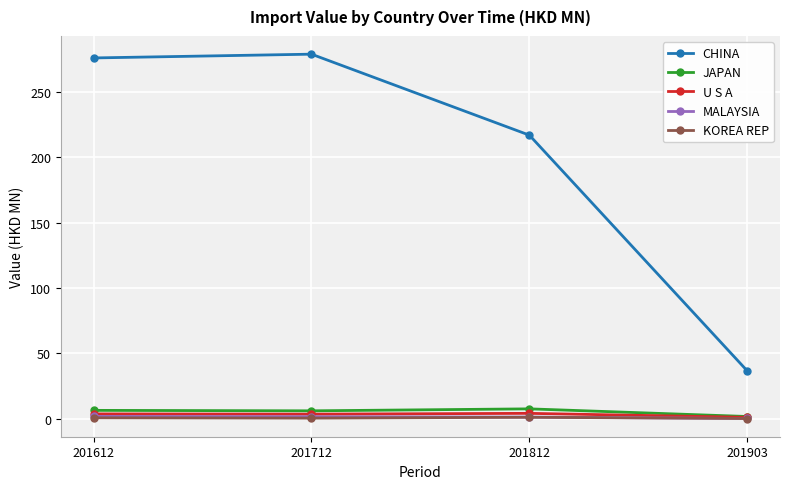

True or false: U S A and CHINA cross at least once.

False